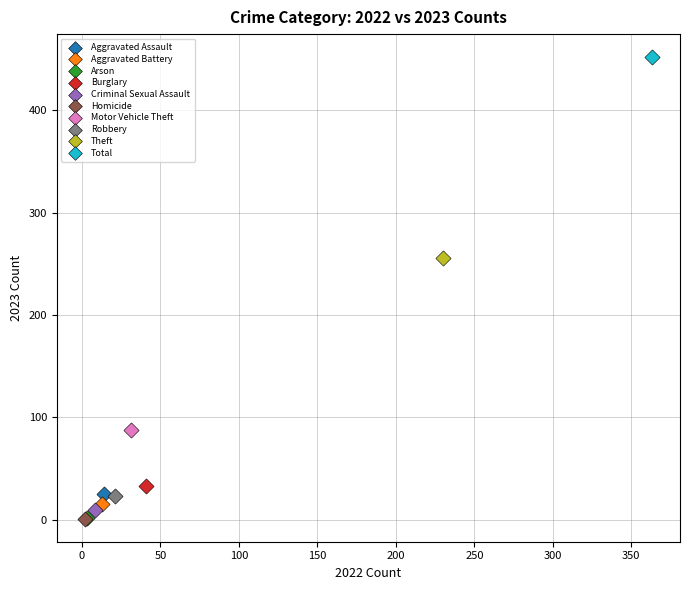

Which series reaches the maximum Y coordinate?

Total